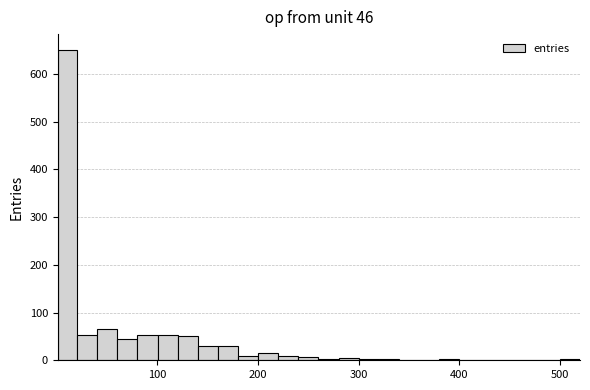

Around what value on the x-axis is the tallest bar? Give the approximate position of its centre, as read against the axis.

10